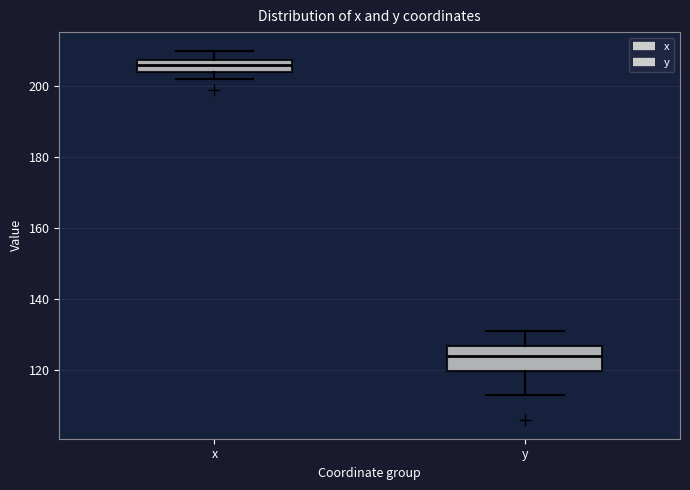

Reading left to right, read every box against the y-axis: the position of its median line, the range the box covers, and the ends of its whiskers. The values are not printed on the chart, so give them approximately, as read against the axis.

x: median 206, box 204 to 208, whiskers 202 to 210
y: median 124, box 120 to 128, whiskers 114 to 132